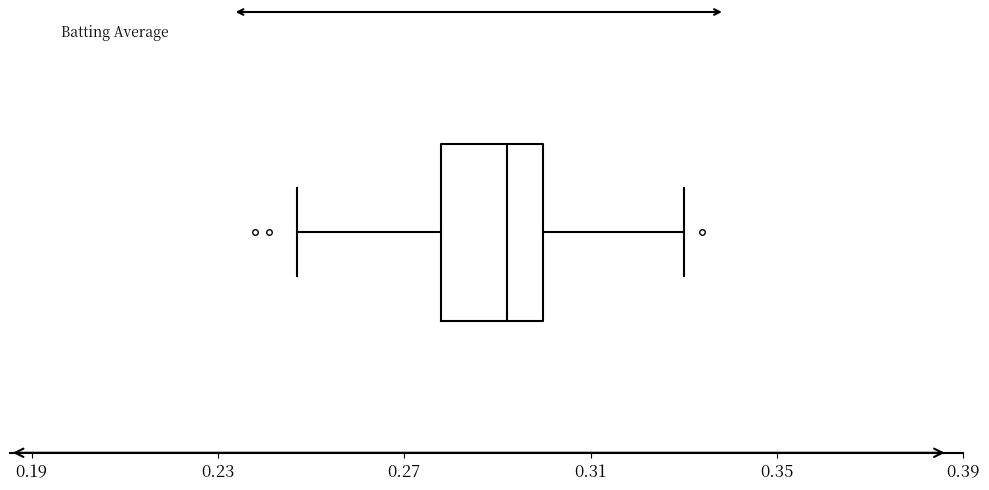

Read this box plot against the x-axis: the position of the median line, the range covered by the box, and the ends of both whiskers. The values are not printed on the chart, so give them approximately, as read against the axis.

median 0.290, box 0.280 to 0.300, whiskers 0.245 to 0.330